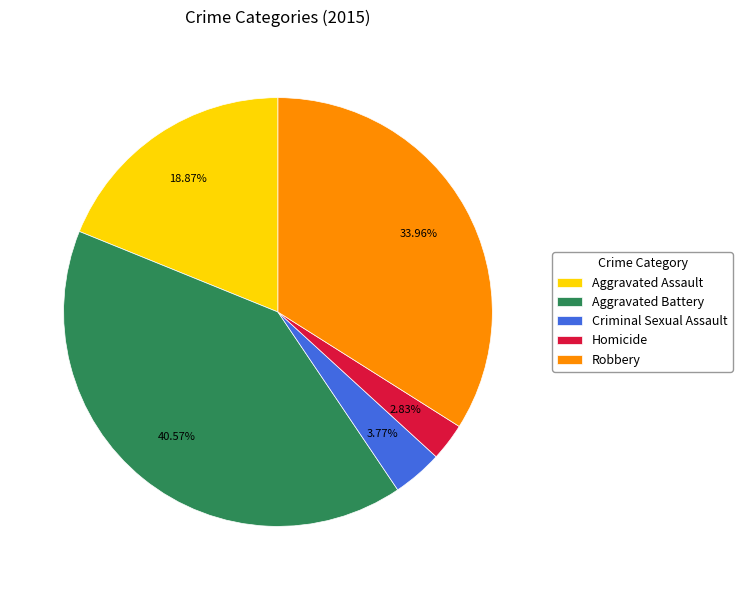

Does Robbery account for over 50% of the chart?

No